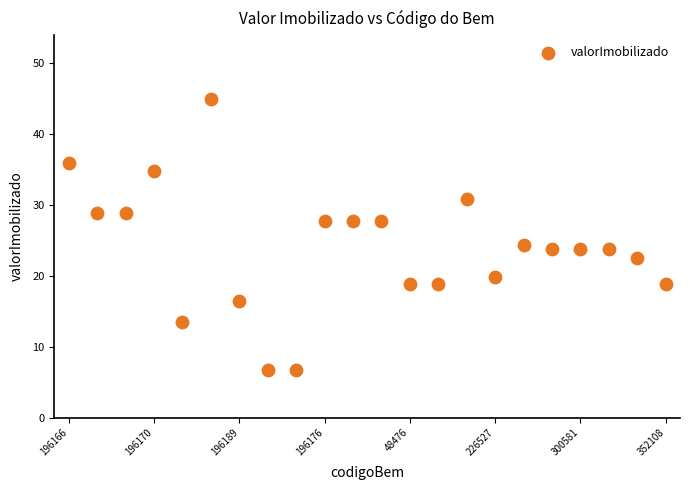

What is the range of Y values (max minus min)?

38.3